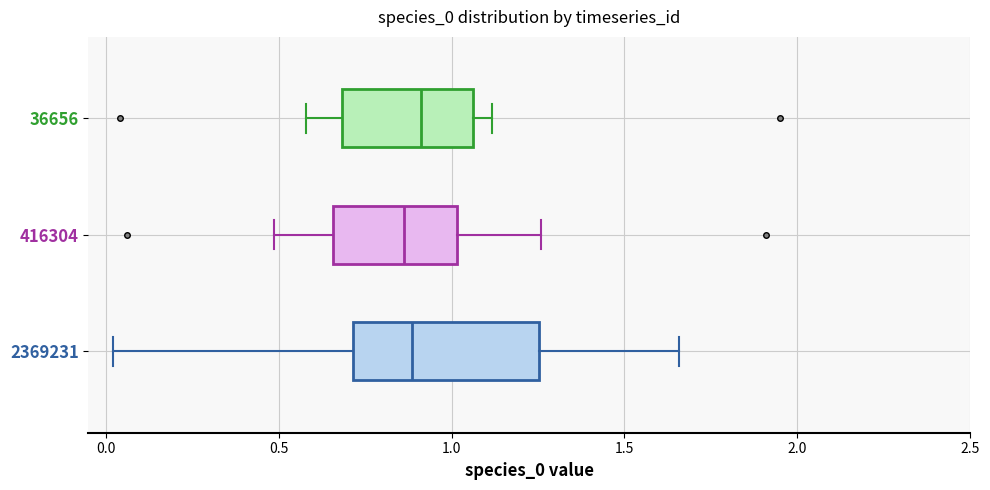

Where does the left whisker of the box at y = 36656 end on the x-axis? The values are not printed on the chart, so give them approximately, as read against the axis.

0.60